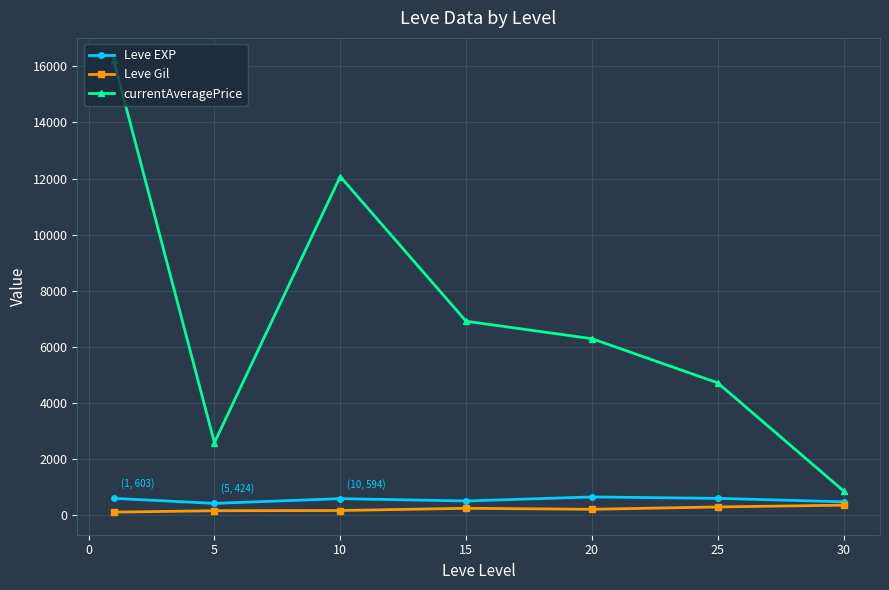

How many interior local valleys does the currentAveragePrice series have?

1